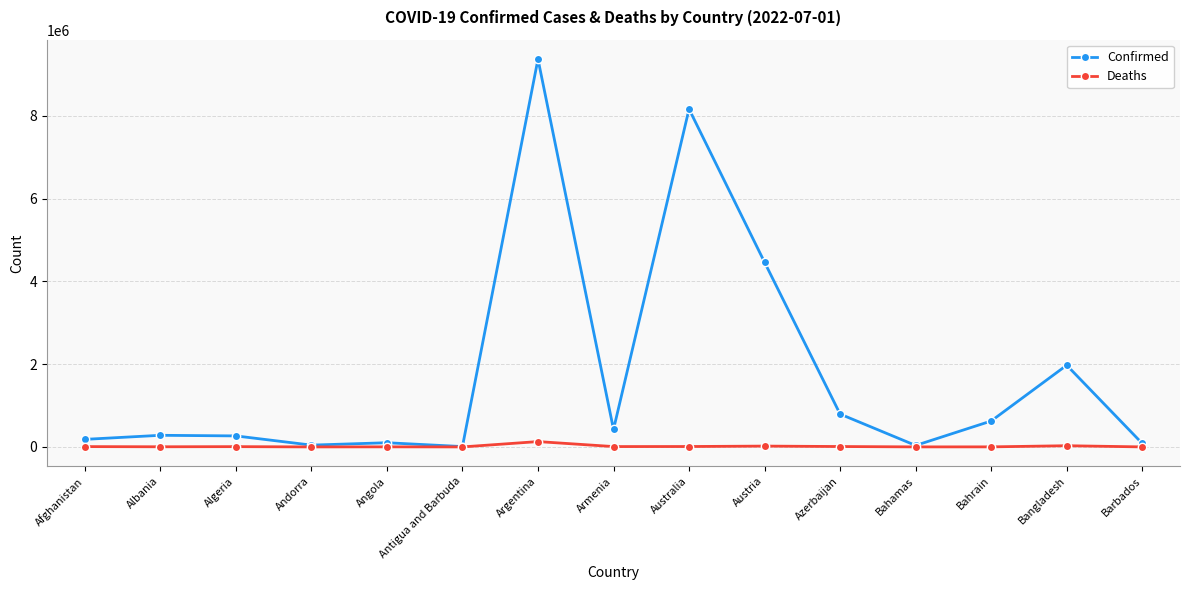

What is the lowest value of the Confirmed series?

8641